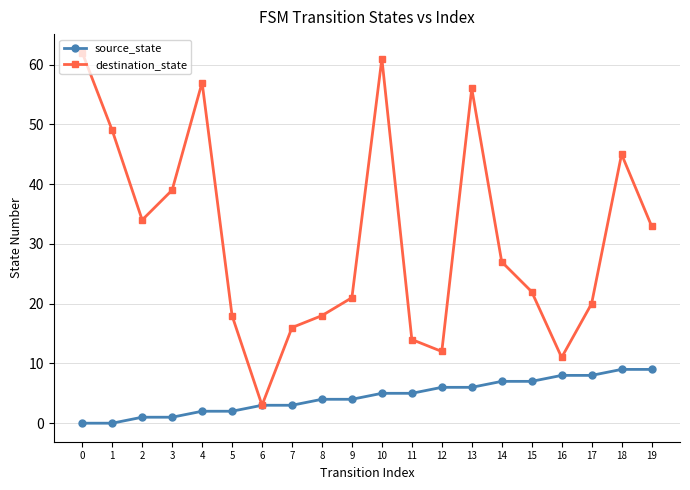

Which series changed the most between 9 and 19?

destination_state